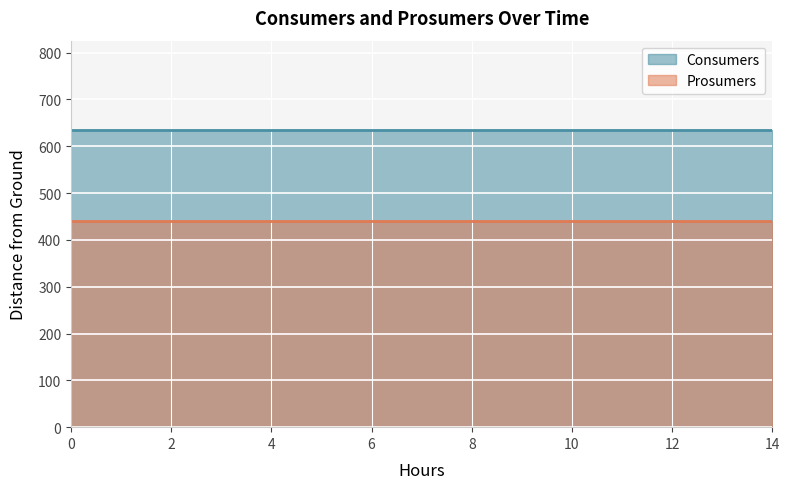

Which series has the largest total across all categories?

Consumers